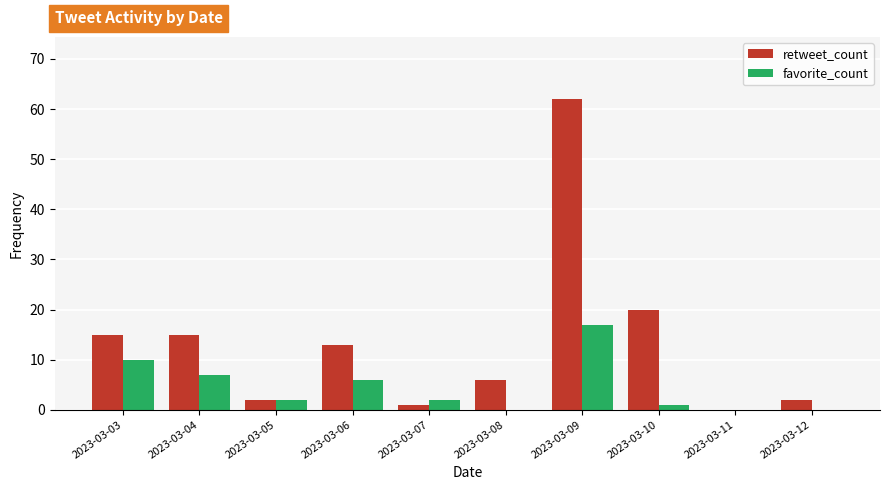

What is the sum of all favorite_count values?

45